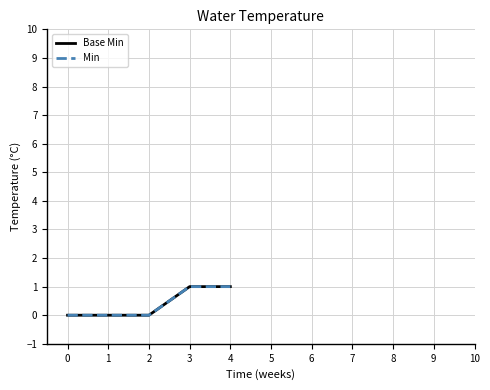

Is this an area chart (filled region under the line)?

No